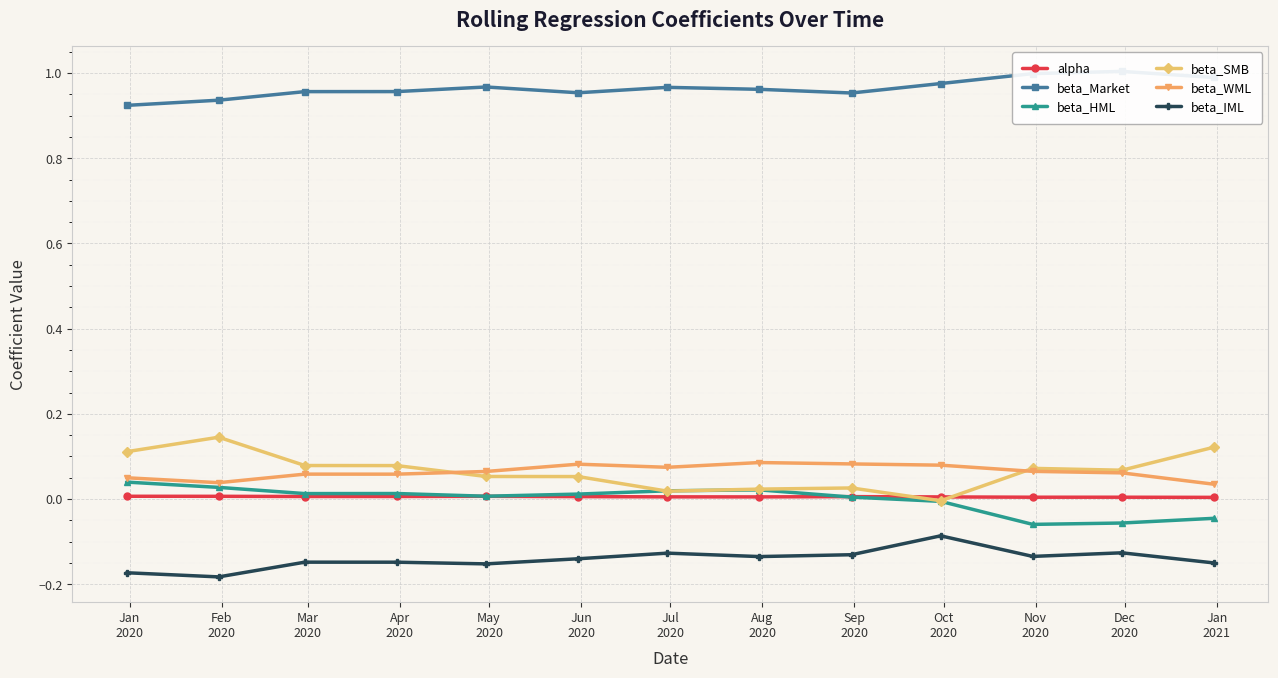

Which series has the widest spread of values?

beta_SMB